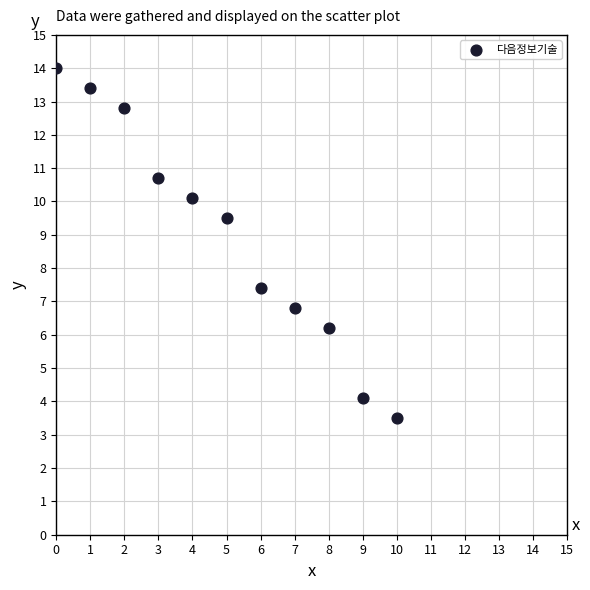

What is the range of Y values (max minus min)?

10.5